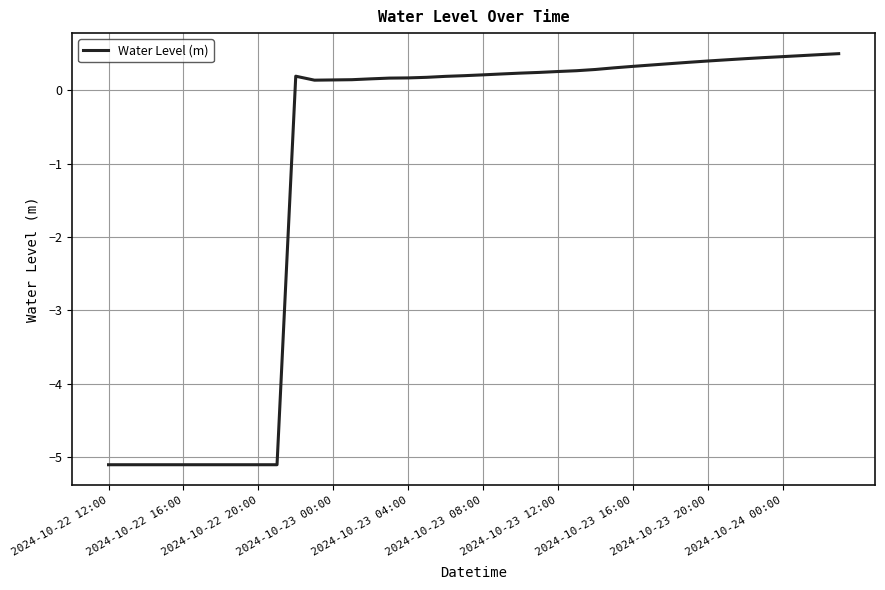

What is the difference between the maximum and minimum values?

5.6